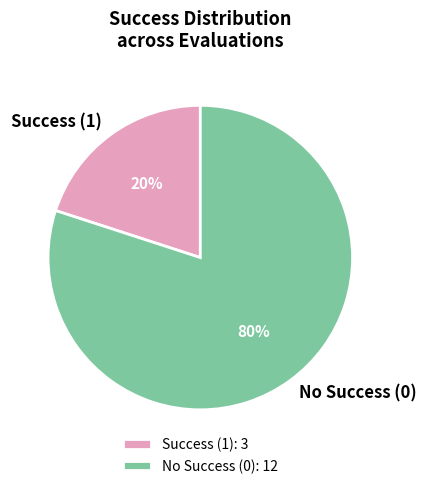

How many segments does this pie chart have?

2